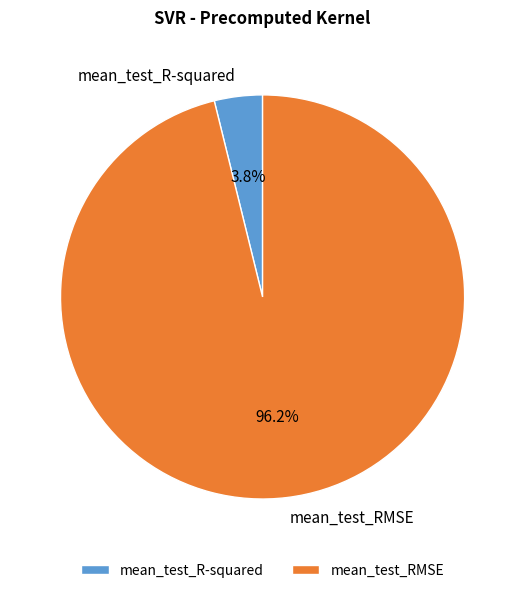

To the nearest percent, what portion does mean_test_R-squared represent?

4%